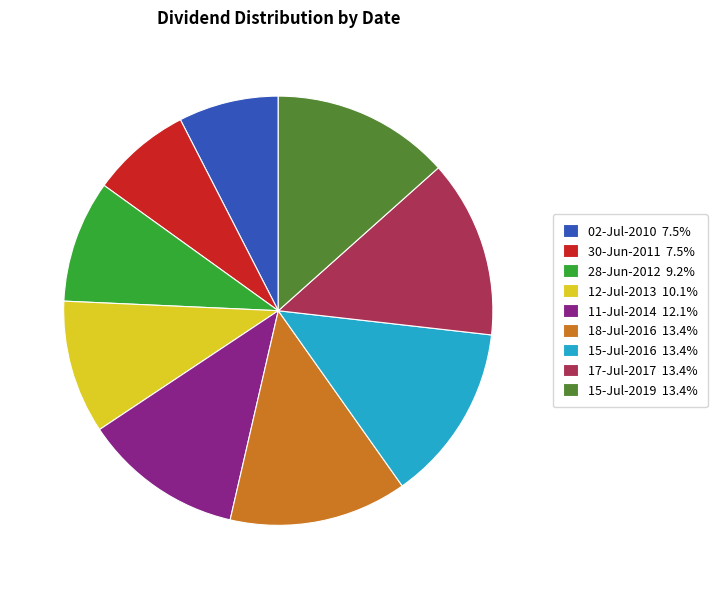

Is 02-Jul-2010 7.5% the majority of the pie?

No